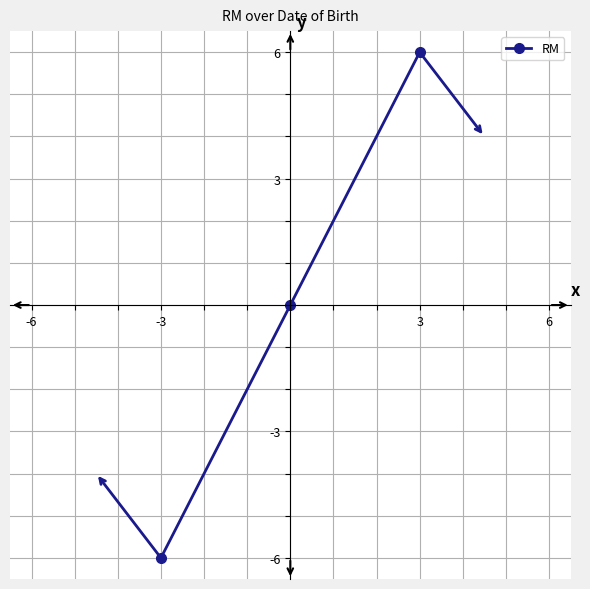

What is the smallest value displayed?

-6